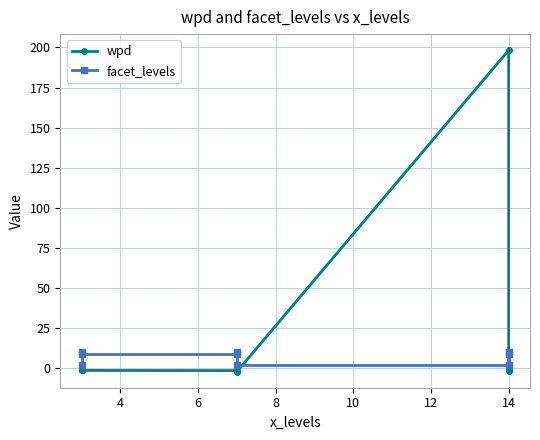

What are all the series names shown in the legend?

wpd, facet_levels